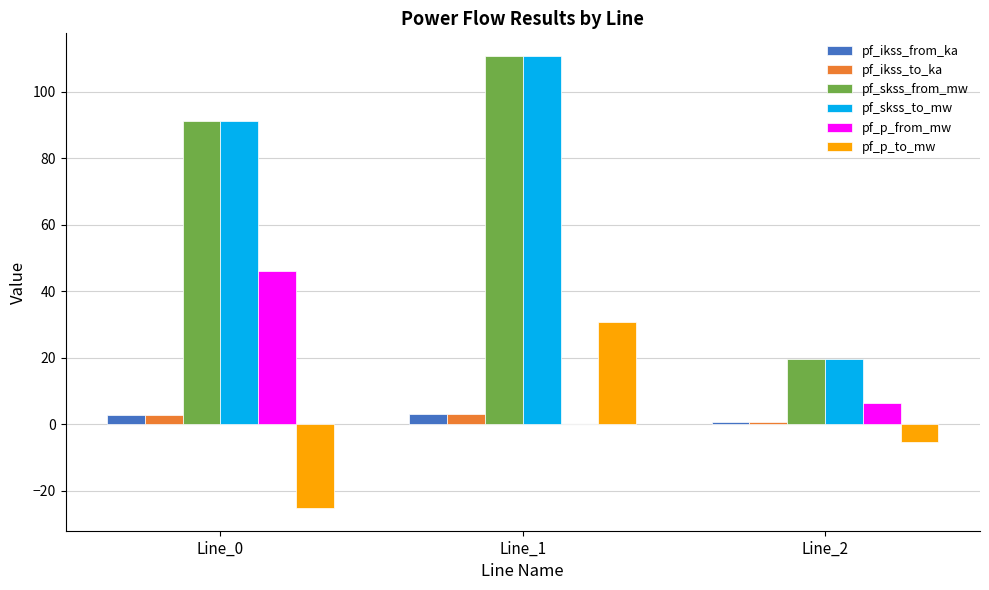

Is the value of pf_ikss_to_ka at Line_2 greater than the value of pf_p_from_mw at Line_0?

No